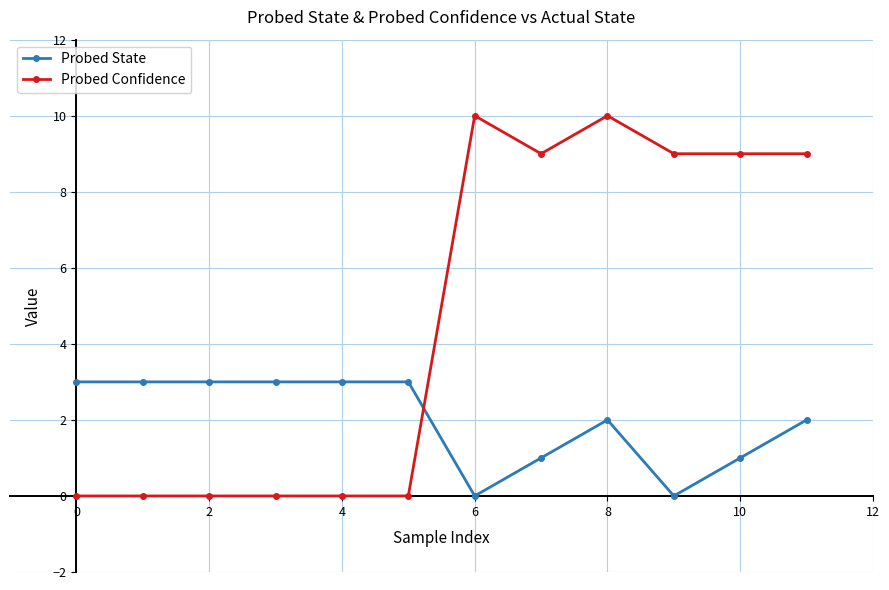

List the series in order of their overall mean, highest first.

Probed Confidence, Probed State